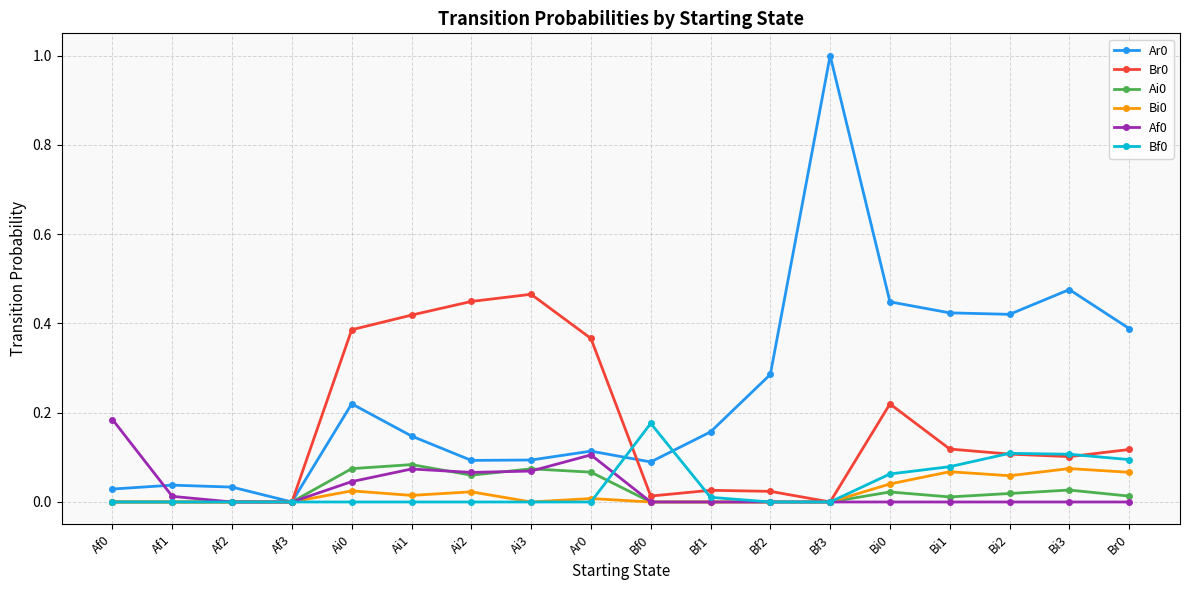

Is the value of Ar0 at Bf3 greater than the value of Af0 at Ai1?

Yes